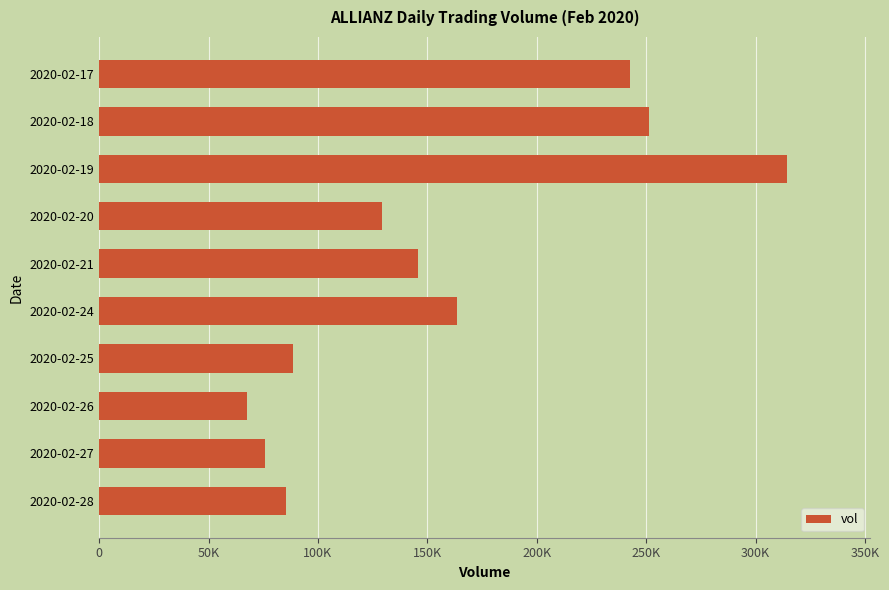

List the labels in order of value, largest first.

2020-02-19, 2020-02-18, 2020-02-17, 2020-02-24, 2020-02-21, 2020-02-20, 2020-02-25, 2020-02-28, 2020-02-27, 2020-02-26